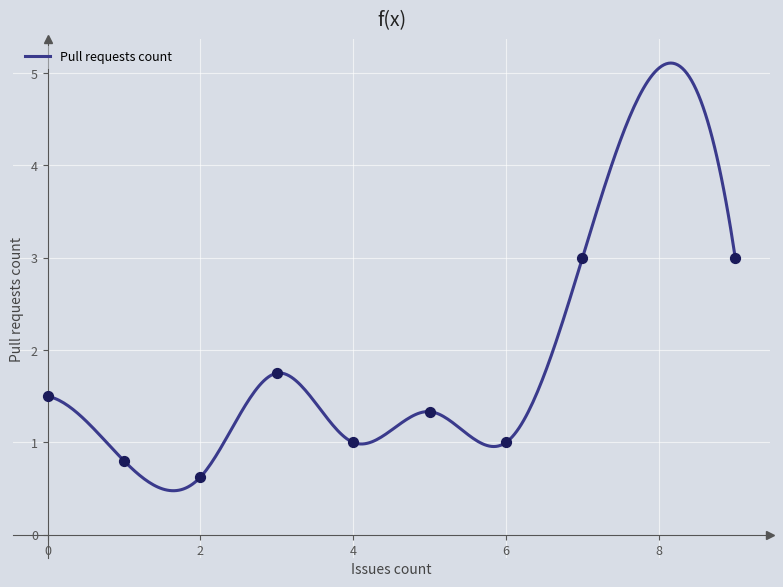

Between 3 and 0, which is larger?

3